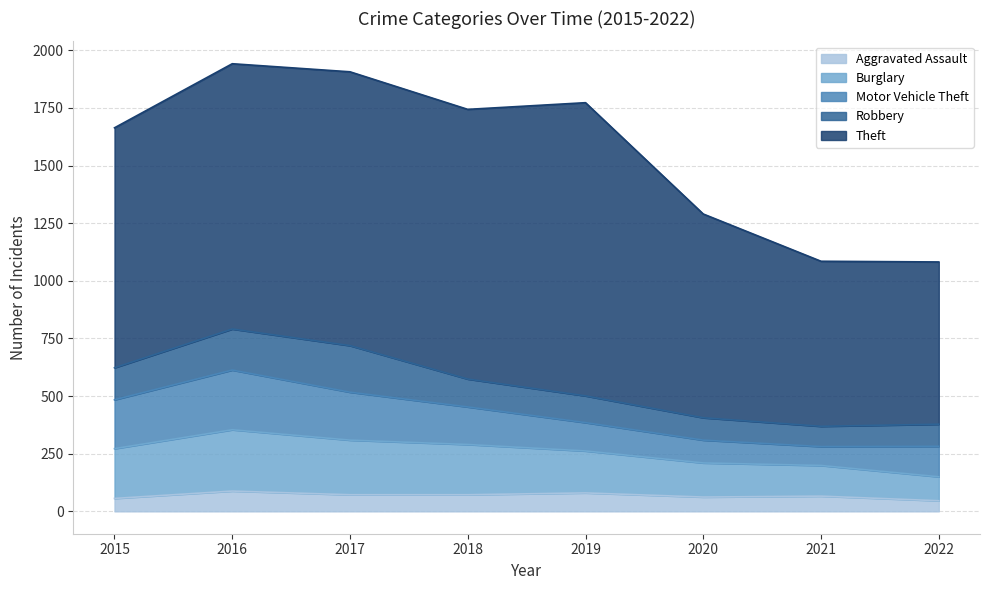

What is the approximate value of Aggravated Assault at 2019?

80